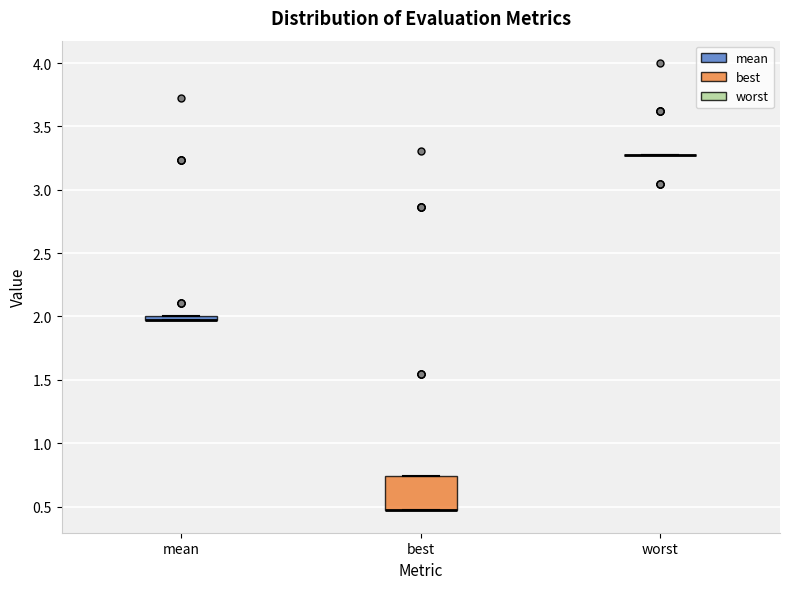

Where is the lower edge of the box for best on the y-axis? The values are not printed on the chart, so give them approximately, as read against the axis.

0.45